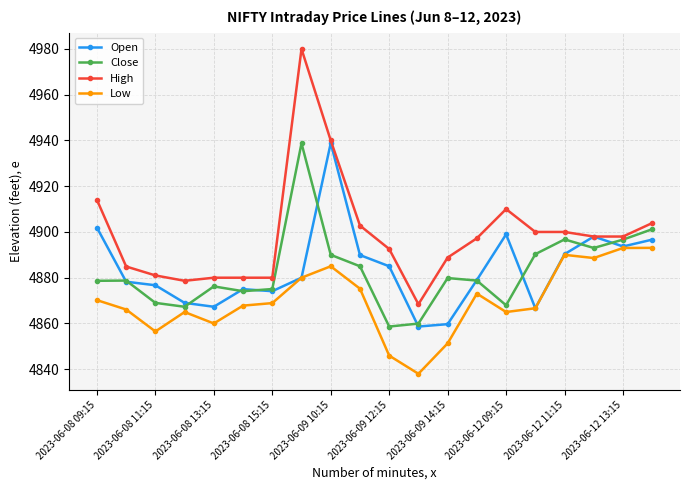

What is the value of the Open point at the 5th from the left?

4867.3